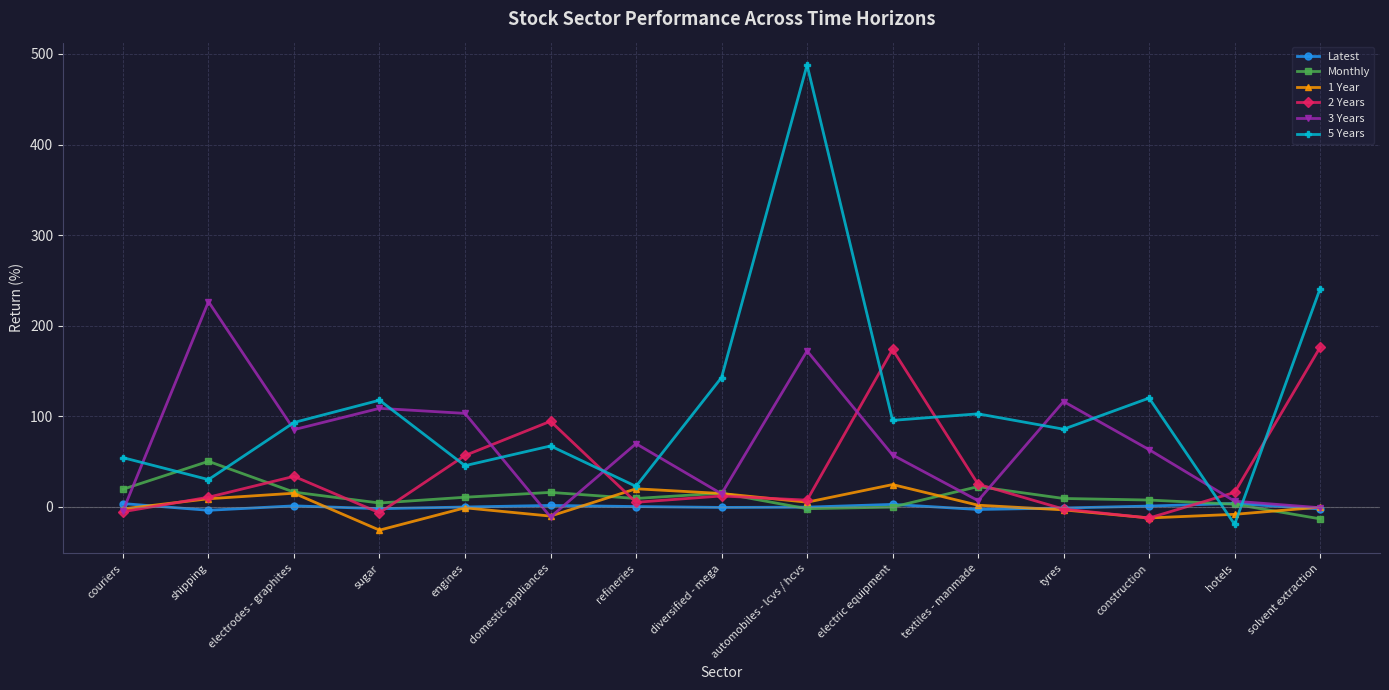

List the series in order of their peak value, highest first.

5 Years, 3 Years, 2 Years, Monthly, 1 Year, Latest